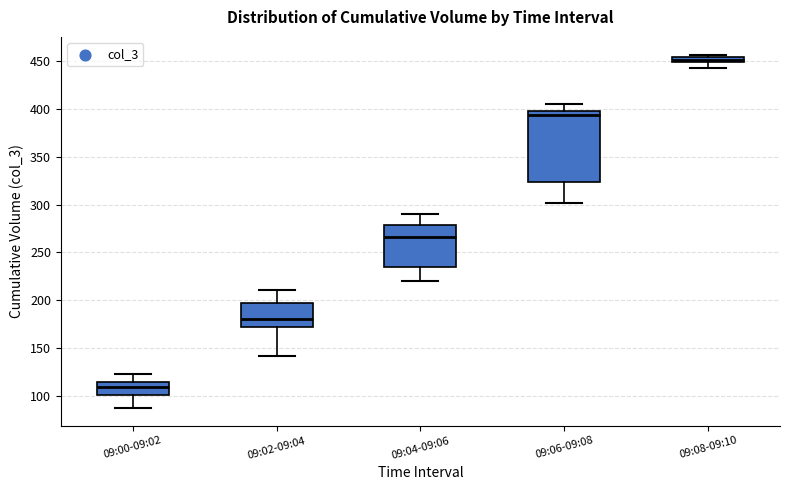

Which box is the tallest, from its lower edge to its upper edge?

09:06-09:08